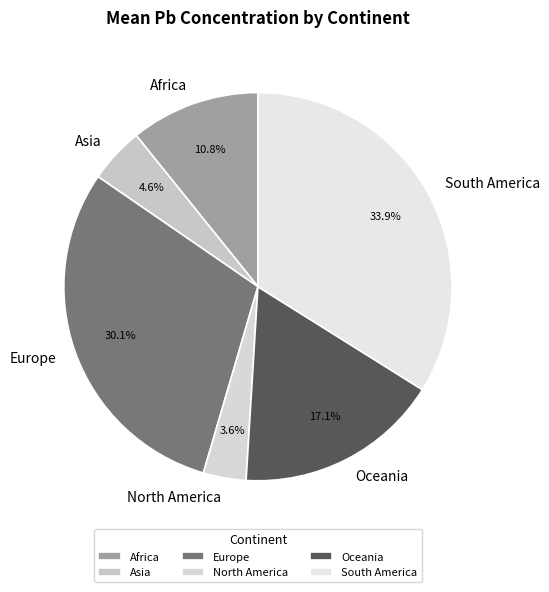

Rank the categories by value from highest to lowest.

South America, Europe, Oceania, Africa, Asia, North America